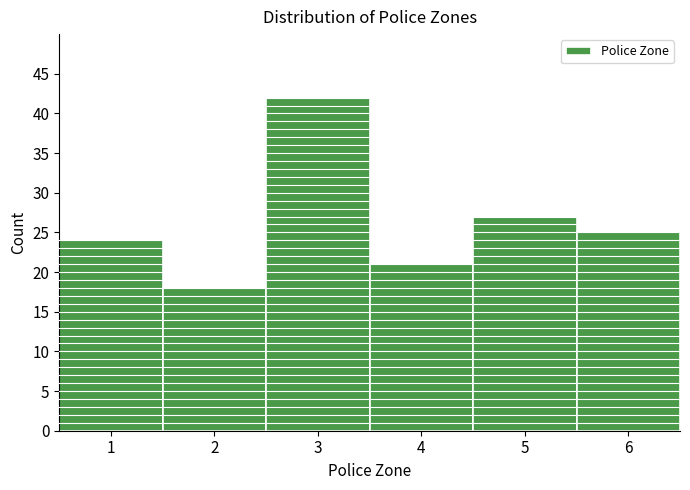

How tall is the bar that spans 3.5 to 4.5 on the x-axis? The values are not printed on the chart, so give them approximately, as read against the axis.

21